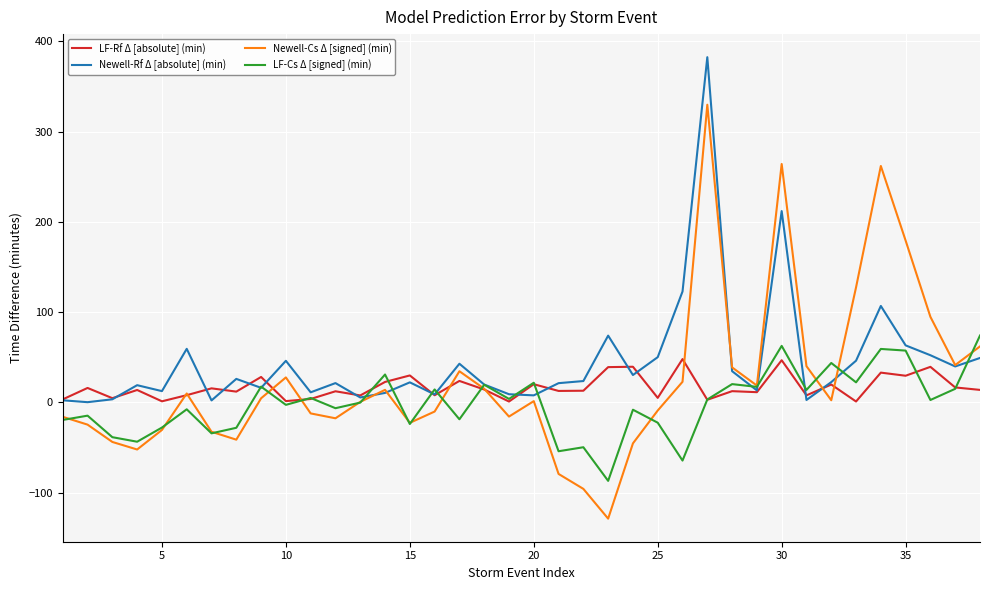

Which series has the largest range (max minus min)?

Newell-Cs Δ [signed] (min)